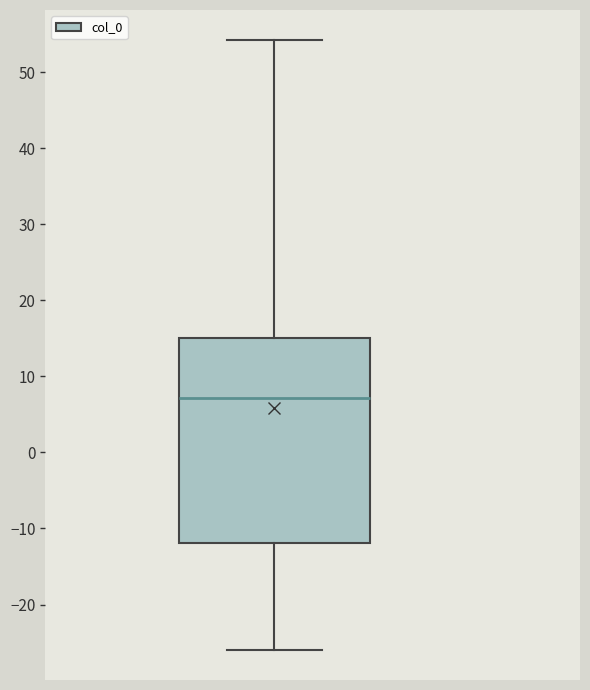

Where does the median line of the box sit on the y-axis? The values are not printed on the chart, so give them approximately, as read against the axis.

7